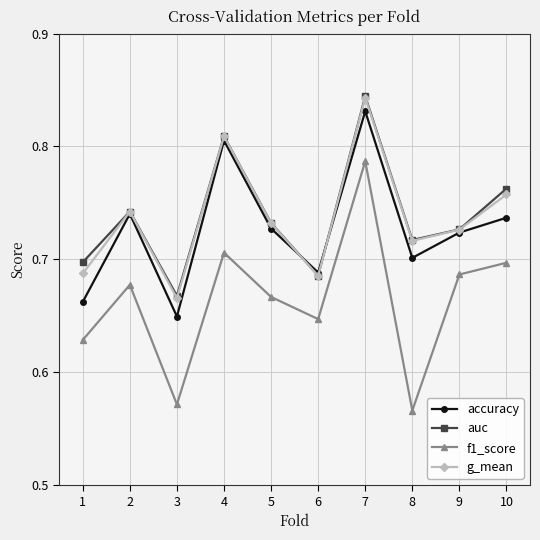

Which label corresponds to the largest value in the chart?

7